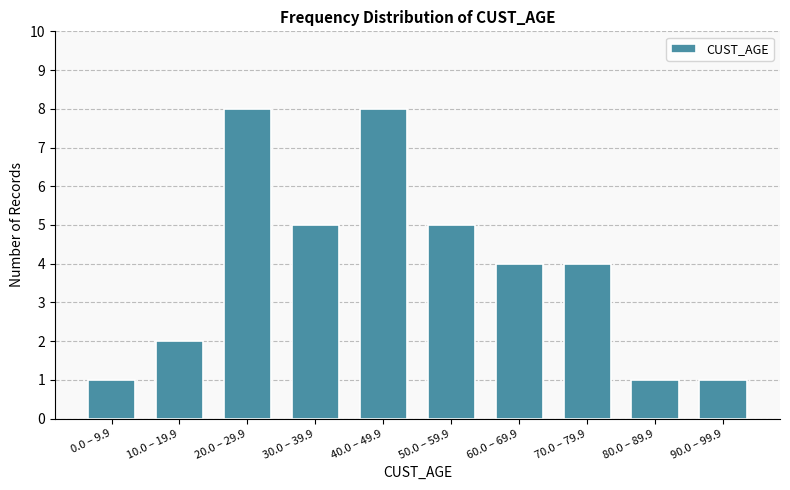

Reading right to left, transcribe all the data shown in this chart.

90.0 – 99.9=1	80.0 – 89.9=1	70.0 – 79.9=4	60.0 – 69.9=4	50.0 – 59.9=5	40.0 – 49.9=8	30.0 – 39.9=5	20.0 – 29.9=8	10.0 – 19.9=2	0.0 – 9.9=1